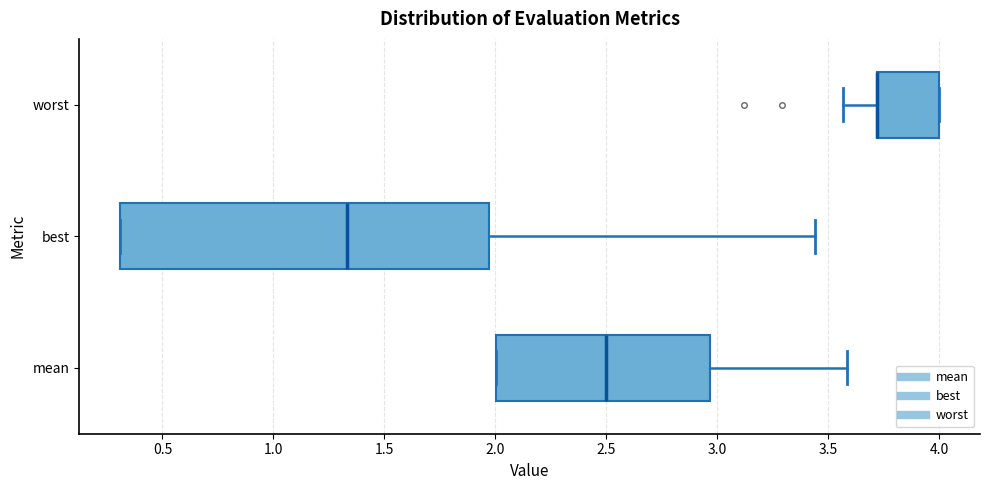

Where is the right edge of the box for mean on the x-axis? The values are not printed on the chart, so give them approximately, as read against the axis.

2.95